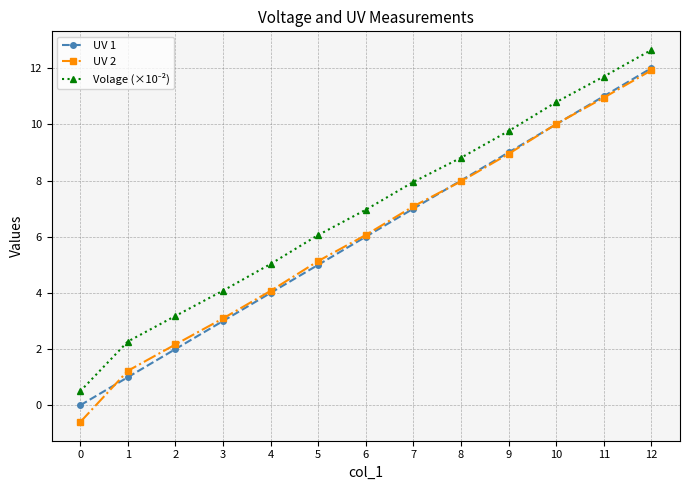

What is the maximum value shown in the chart?

12.6